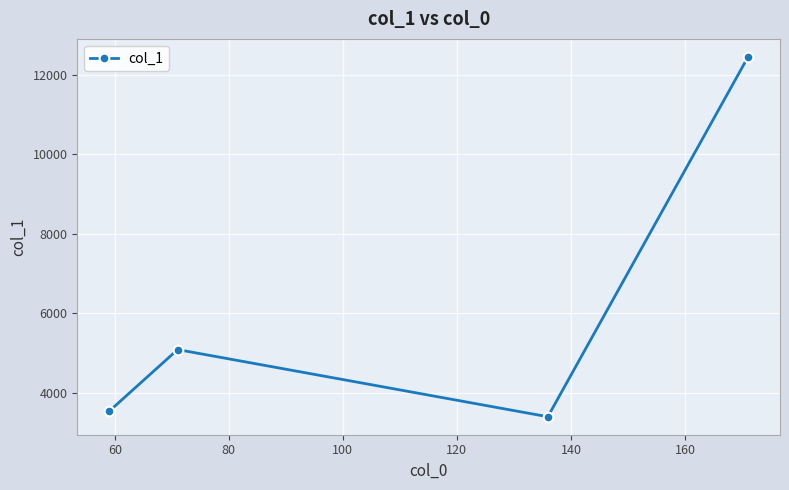

What is the minimum value shown in the chart?

3395.7